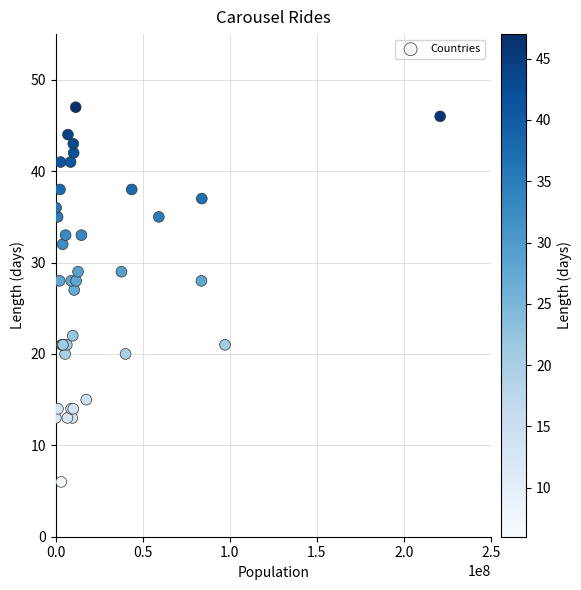

What Y value in the scatter plot is closest to 26?

27